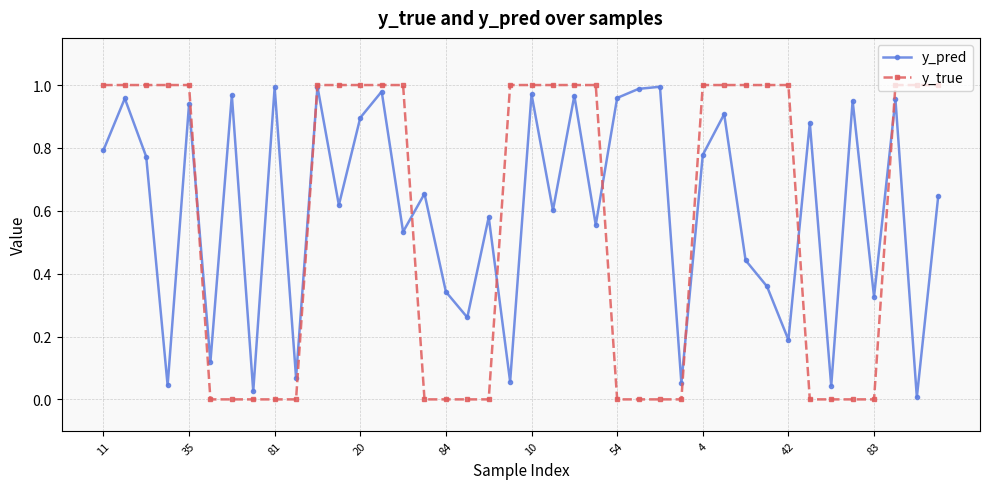

In y_pred, how many points are higher than both neighbors (excluding endpoints)?

15